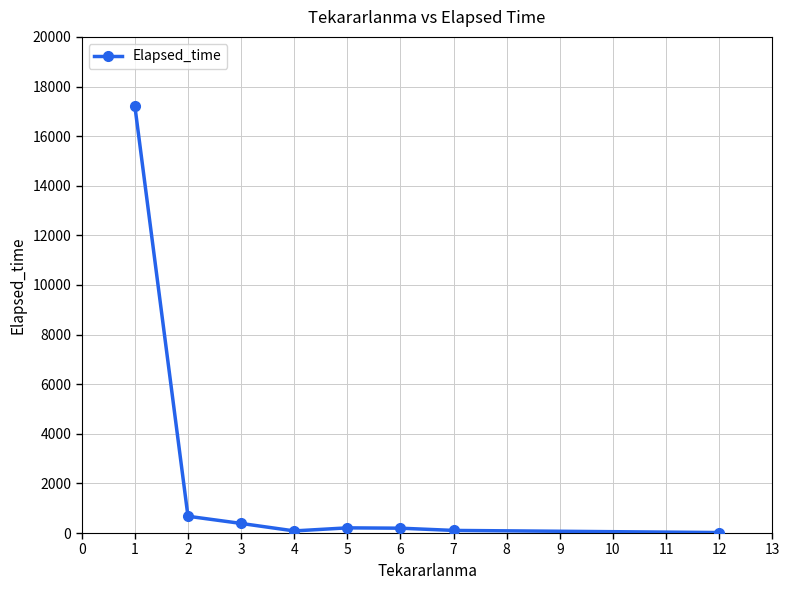

What is the change in value from 3 to 5?

-178.7